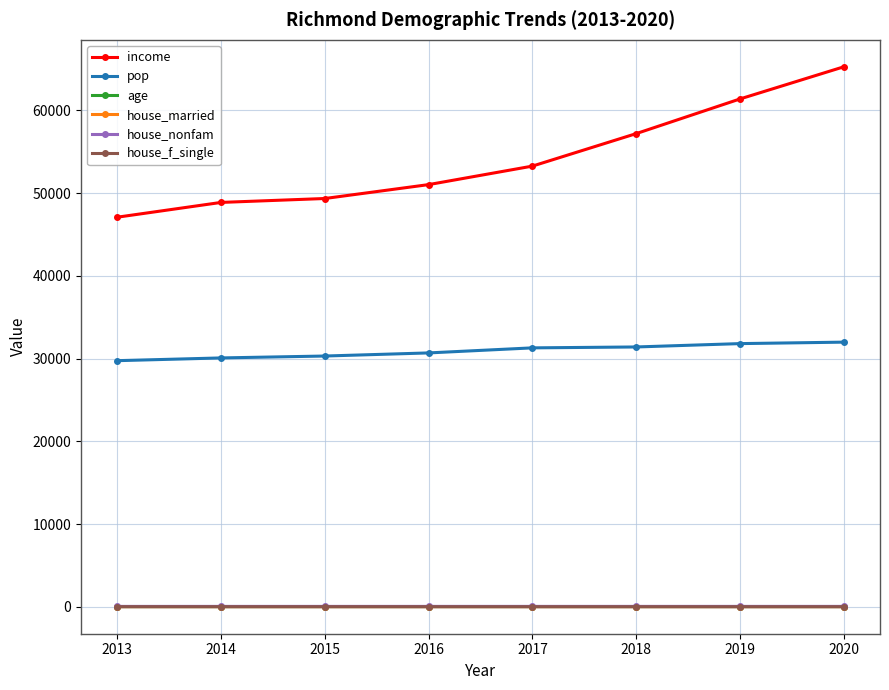

What is the difference between the maximum and minimum values in the pop series?

2239.8